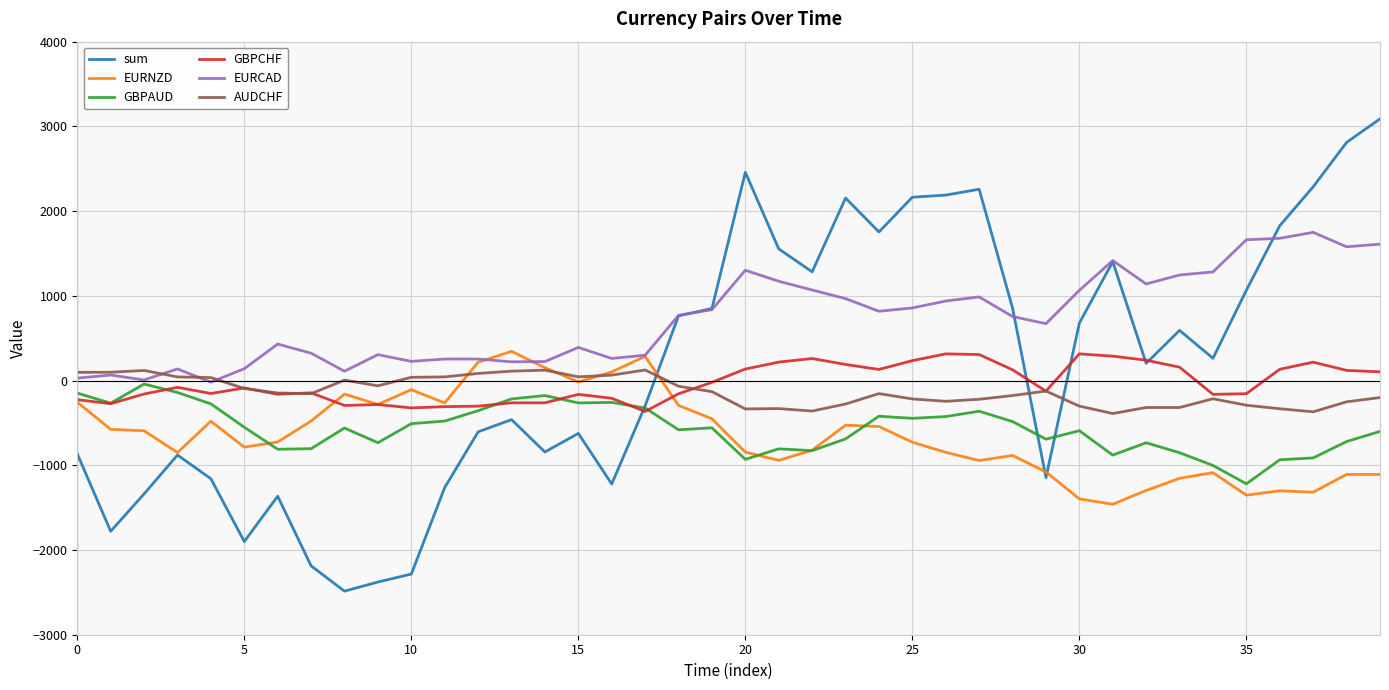

What is the greatest value displayed?

3089